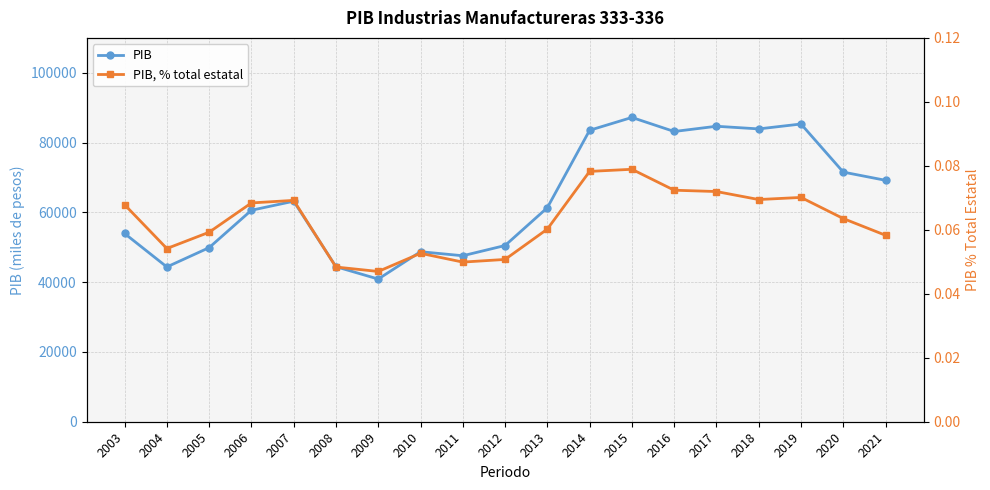

True or false: PIB and PIB, % total estatal intersect in this chart.

False